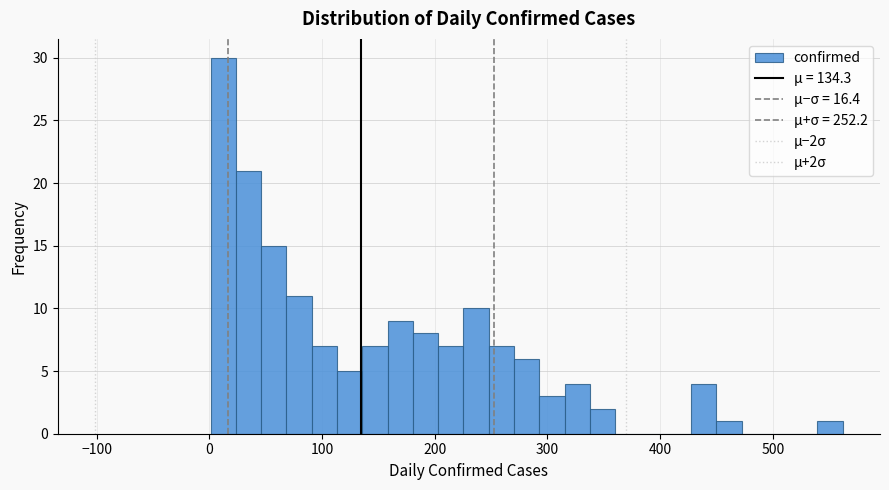

Read against the x-axis, roughly where is the centre of the tallest bar?

10